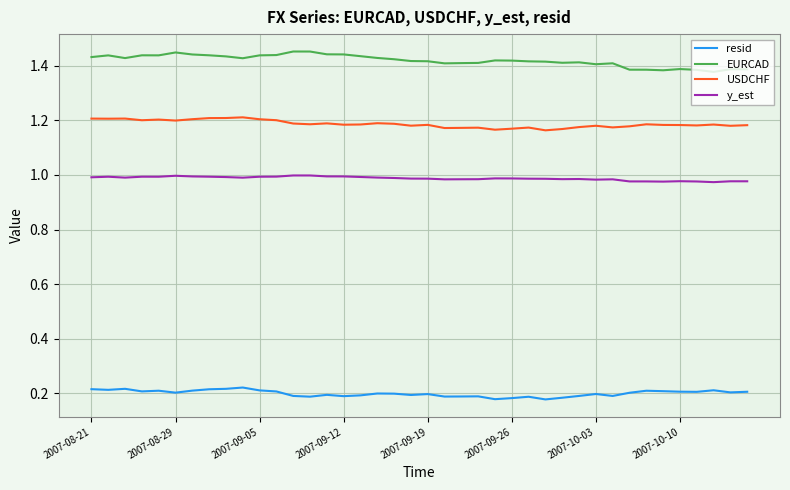

List the series in order of their overall mean, highest first.

EURCAD, USDCHF, y_est, resid